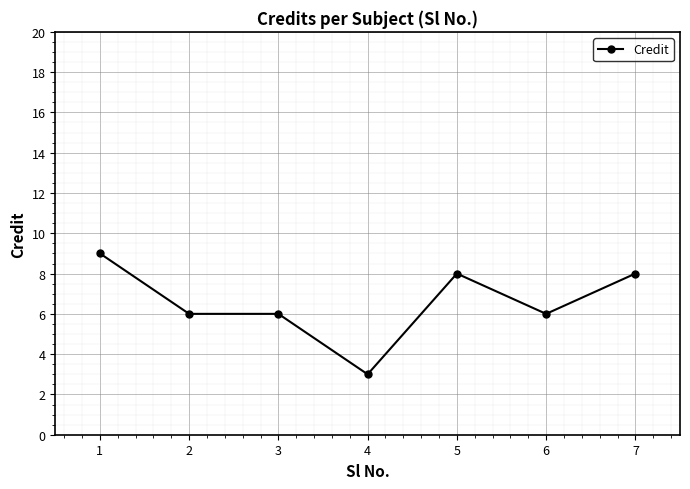

What is the change in value from 4 to 7?

+5